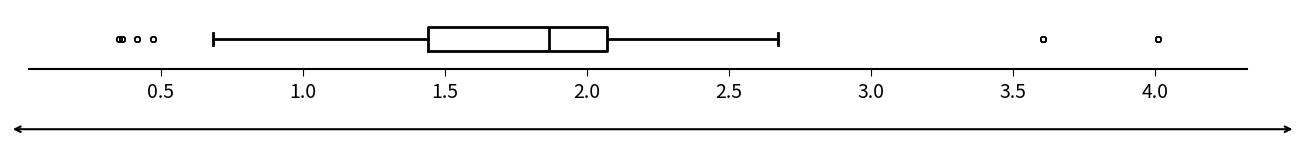

Where does the median line of the box sit on the x-axis? The values are not printed on the chart, so give them approximately, as read against the axis.

1.85